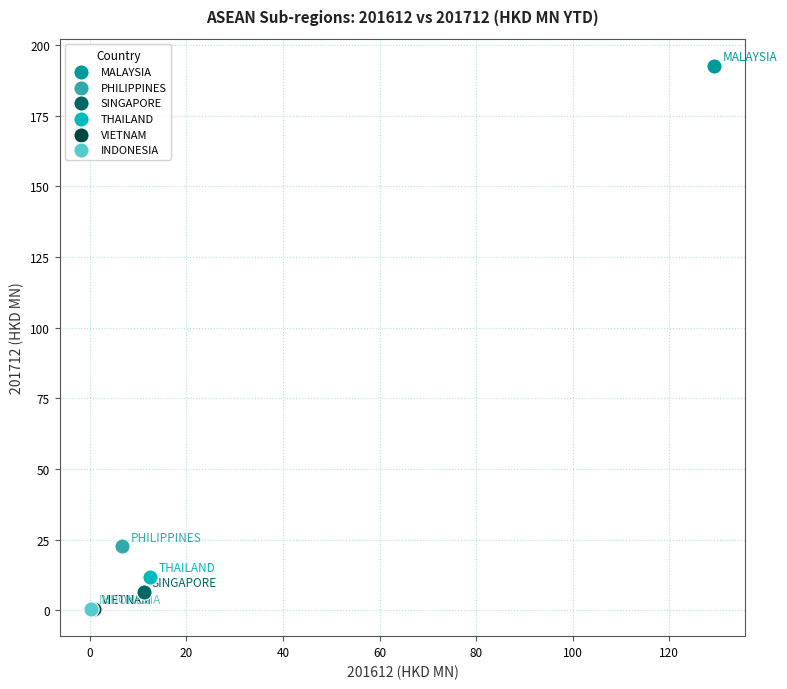

What are all the series names shown in the legend?

MALAYSIA, PHILIPPINES, SINGAPORE, THAILAND, VIETNAM, INDONESIA